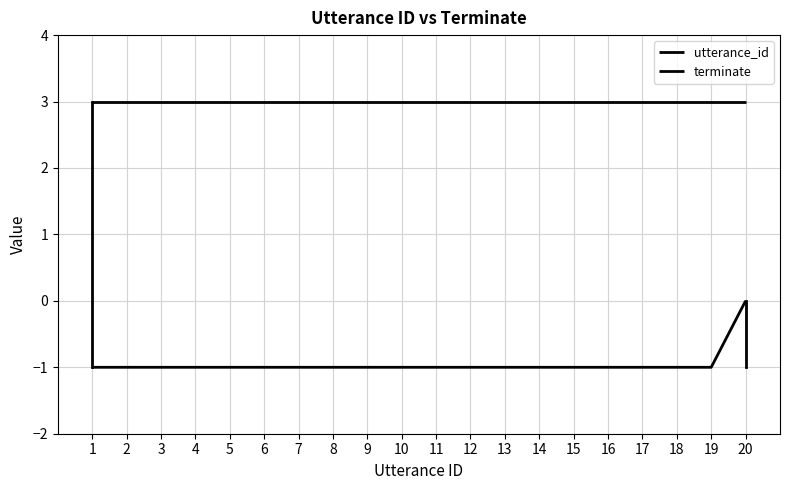

Rank the series by their average value, from highest to lowest.

utterance_id, terminate